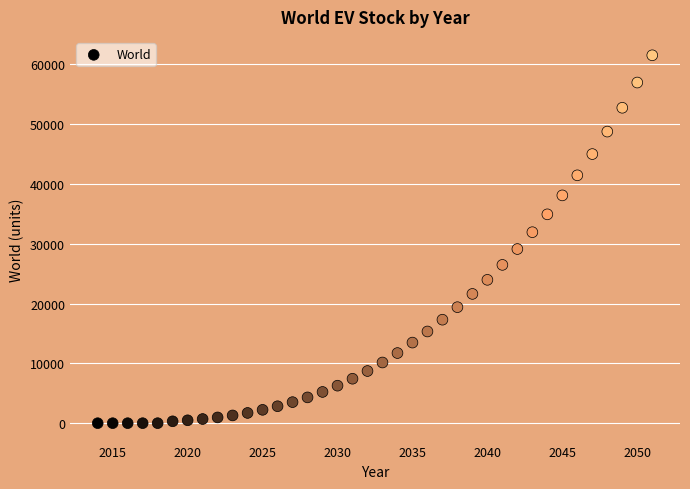

What is the range of Y values (max minus min)?

61469.7